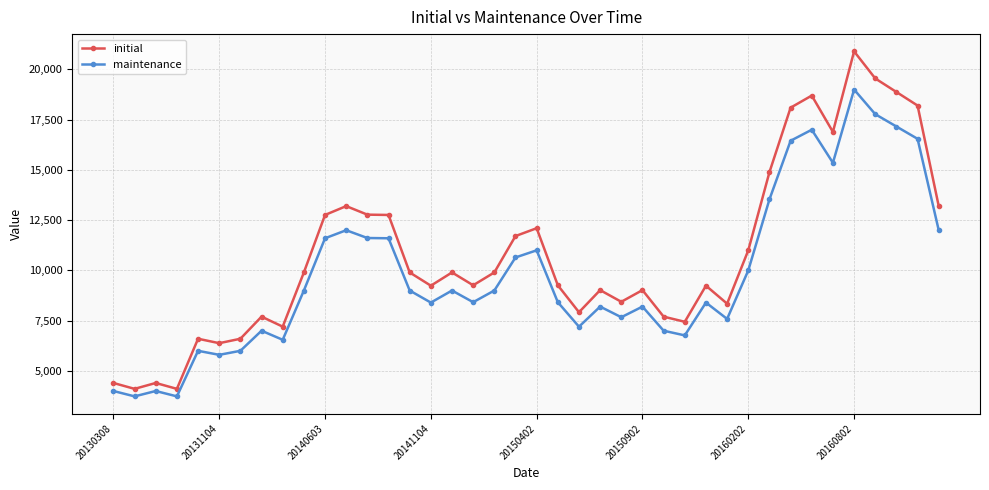

What is the maximum value shown in the chart?

20900